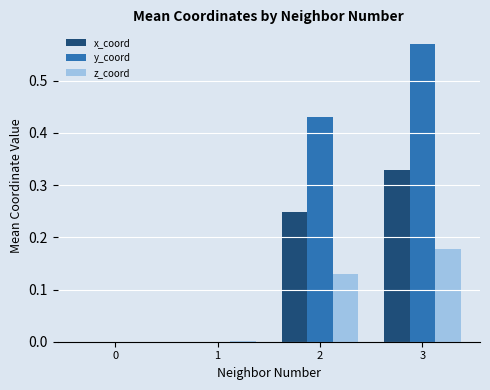

How many categories are shown in the chart?

4